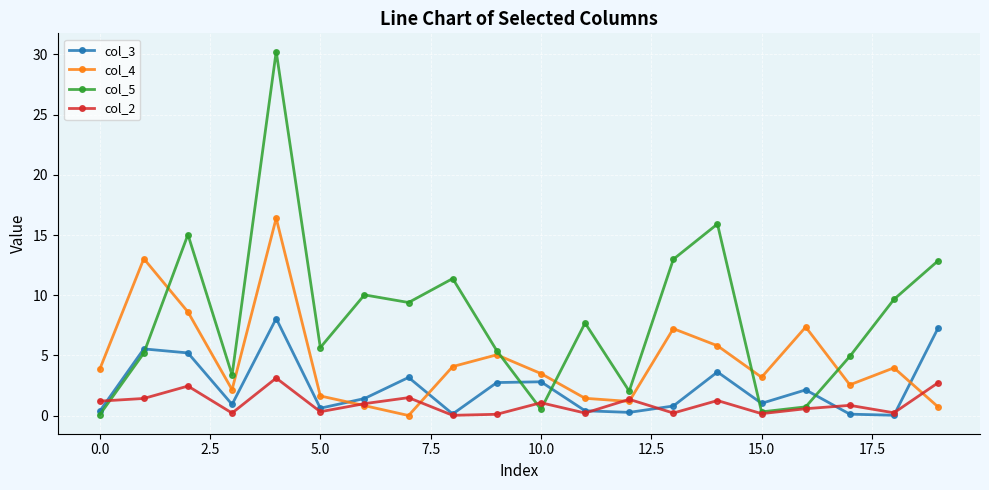

At how many categories does at least one series exceed 1?

20